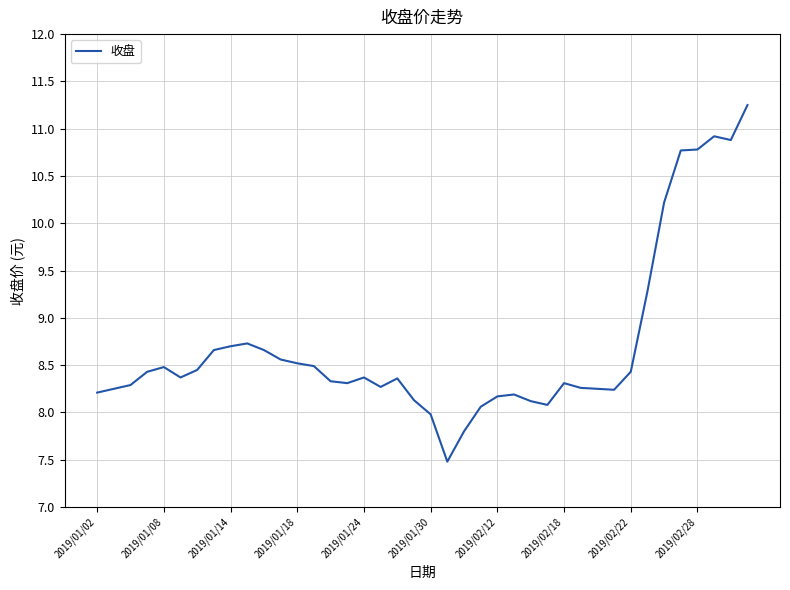

What is the smallest value displayed?

7.5